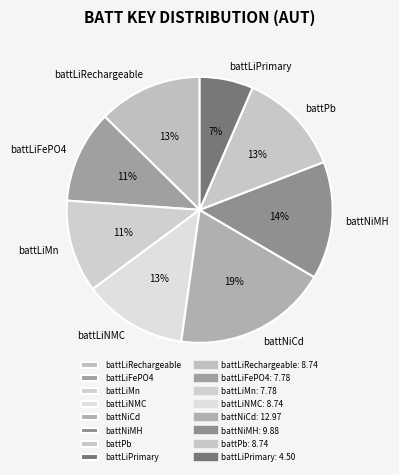

Is there any slice that represents more than half of the pie?

No